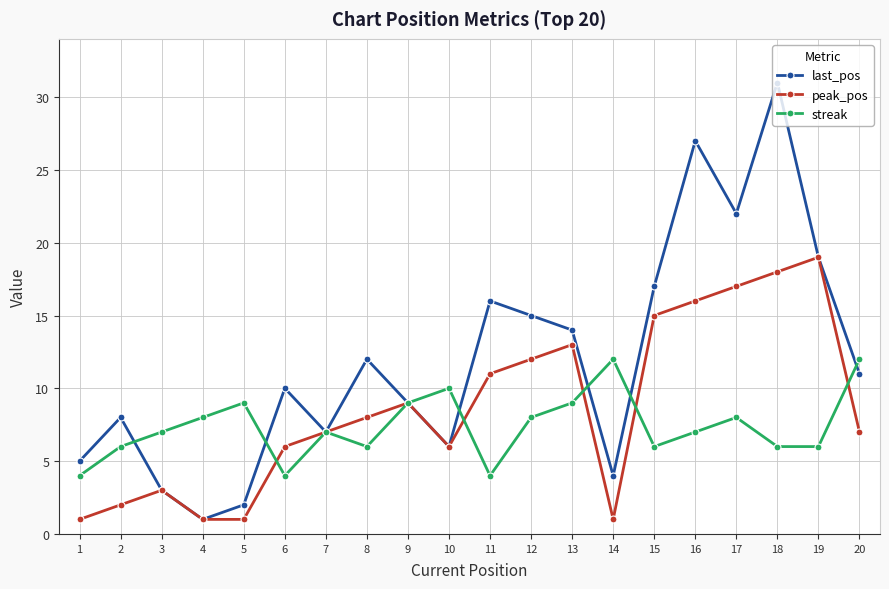

What is the minimum value for peak_pos?

1